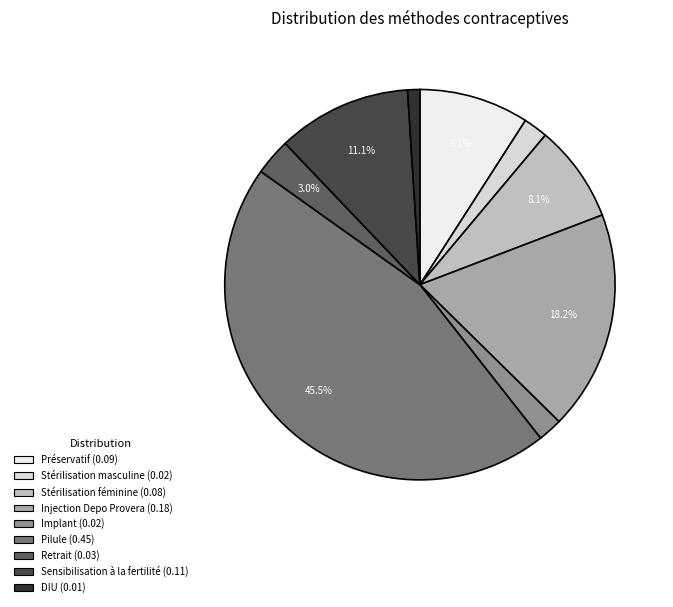

Does Stérilisation féminine account for over 50% of the chart?

No